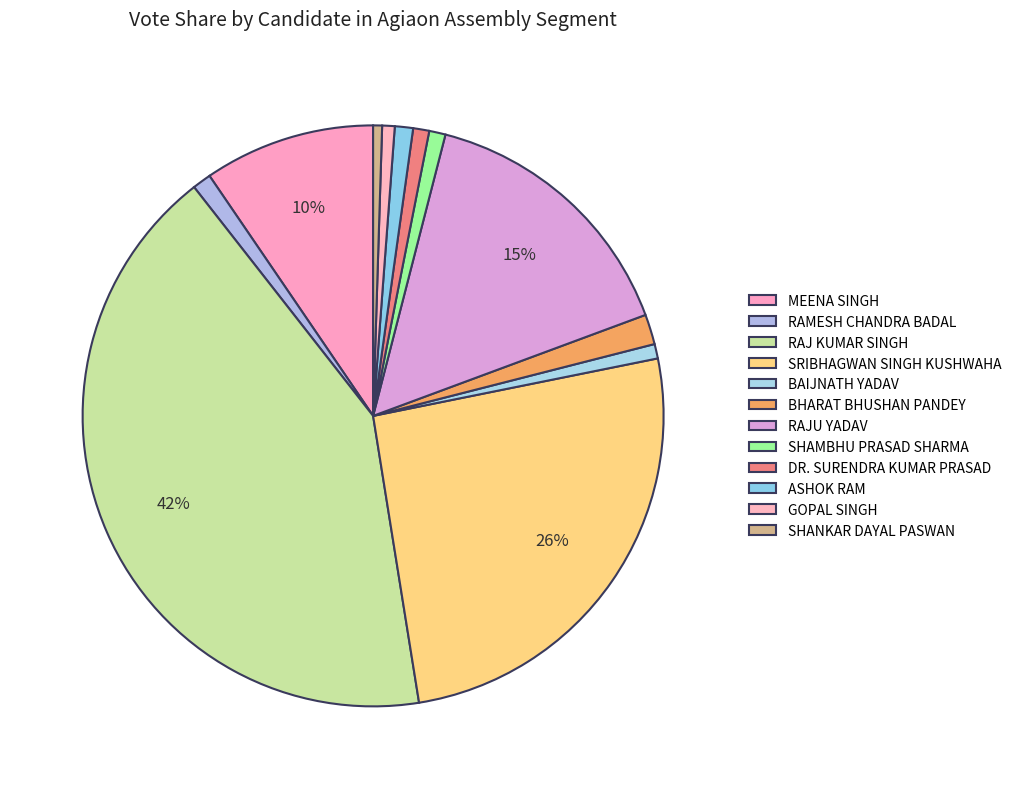

To the nearest percent, what is the combined percentage of BHARAT BHUSHAN PANDEY and RAJ KUMAR SINGH?

44%